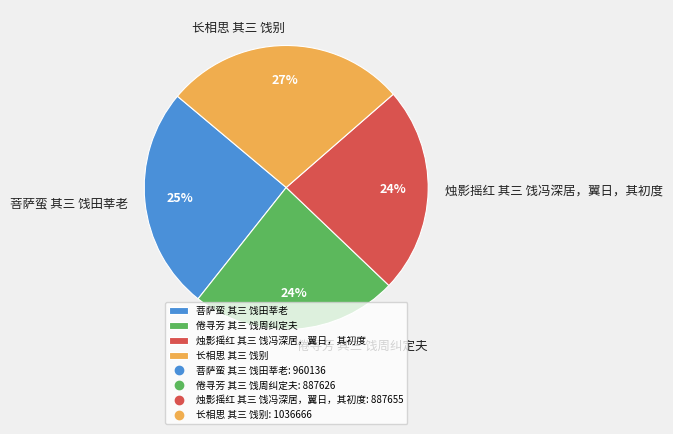

To the nearest percent, what is the combined percentage of 烛影摇红 其三 饯冯深居，翼日，其初度 and 长相思 其三 饯别?

51%